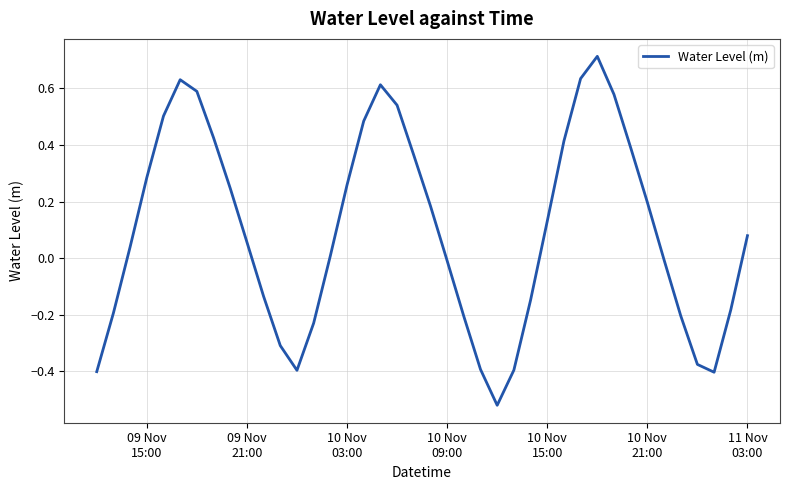

Does the chart have visible grid lines?

Yes